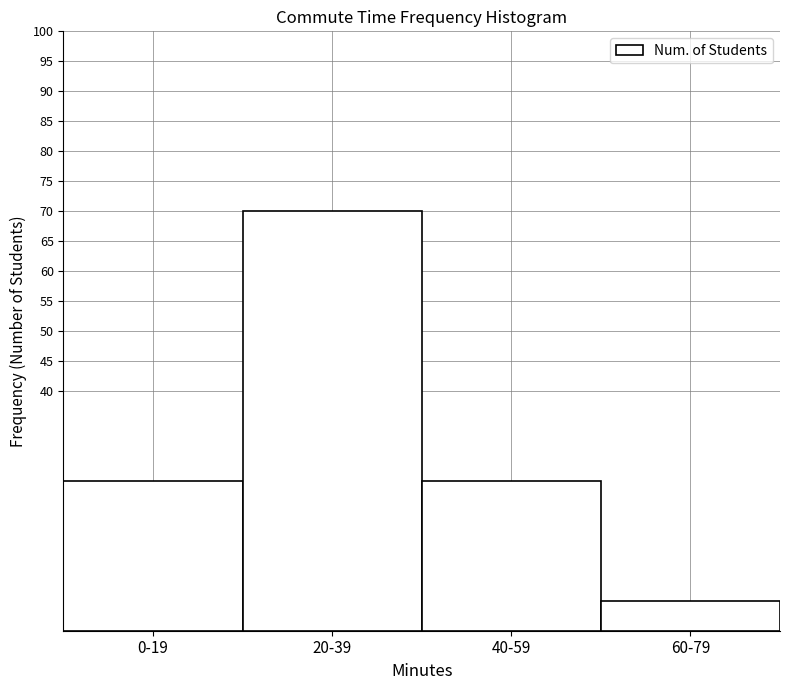

Reading left to right, what are all the values shown in this chart?

25	70	25	5